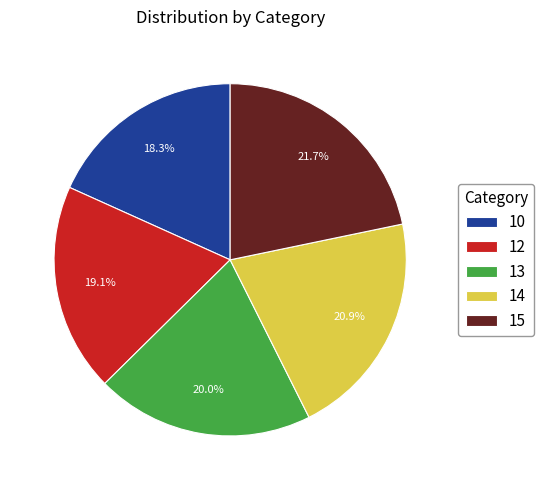

What is the ratio of the value at 13 to the value at 12?

1.0